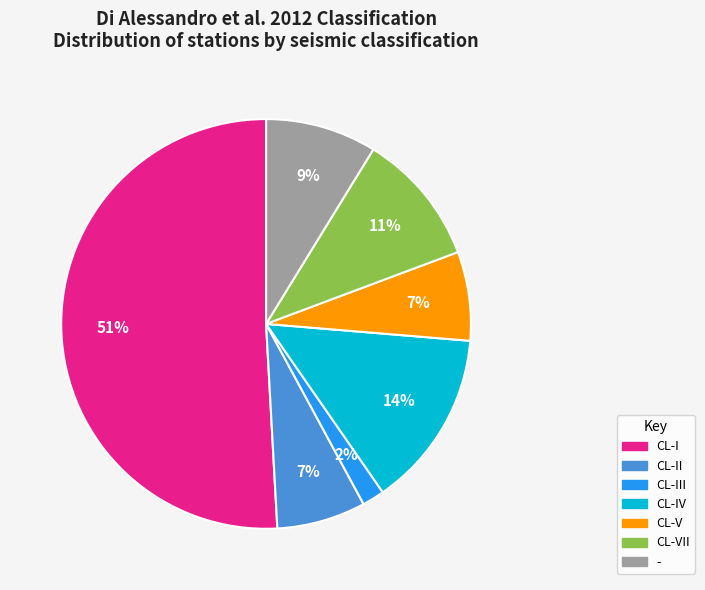

Does CL-I account for over 50% of the chart?

Yes